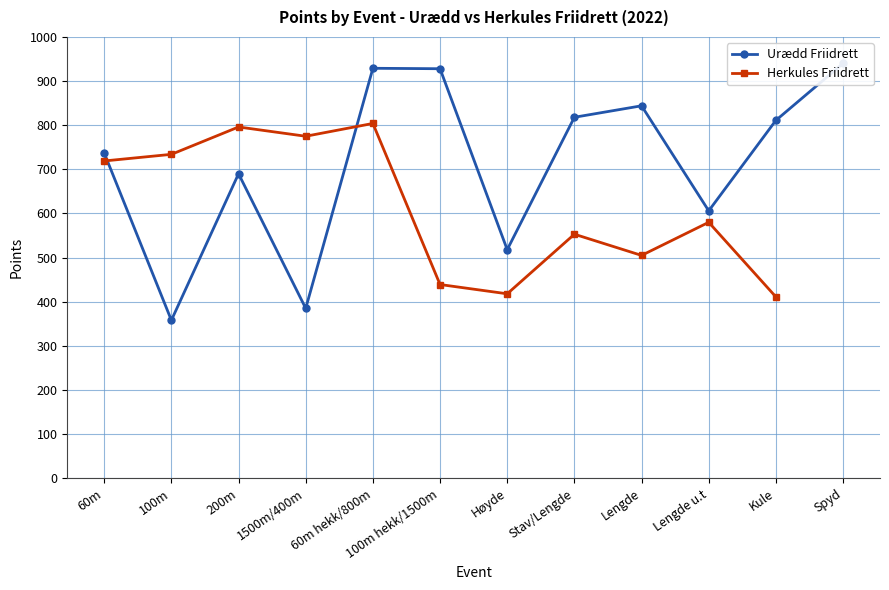

At which label is Herkules Friidrett closest to 607?

Lengde u.t